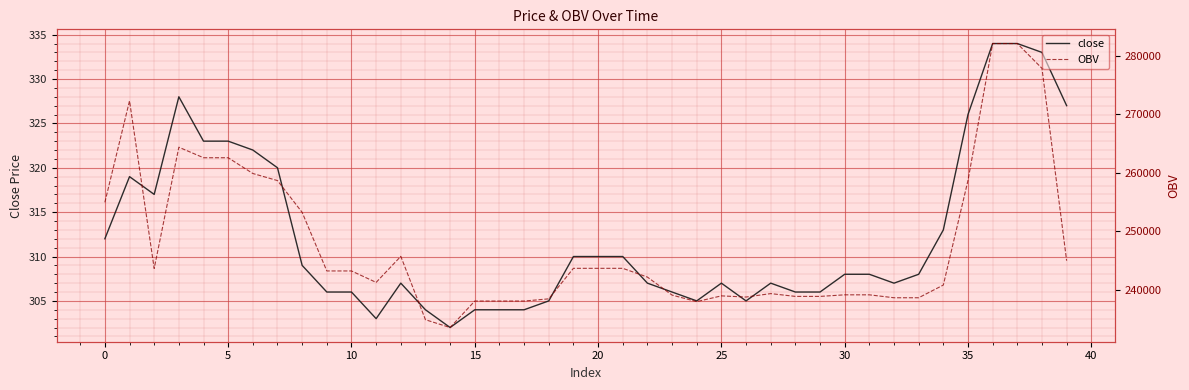

True or false: close and OBV intersect in this chart.

False